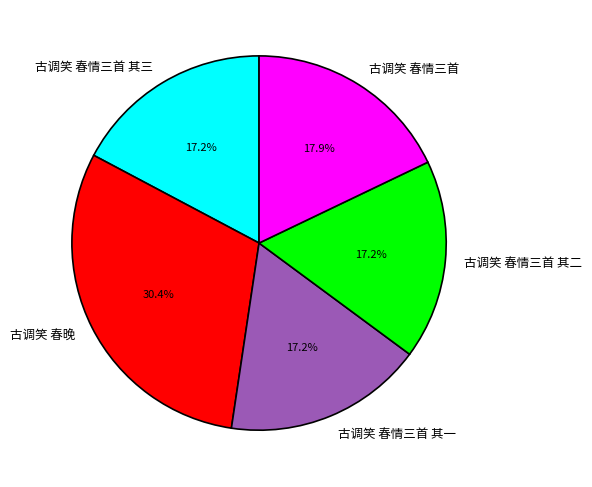

What is the largest slice in the pie chart?

古调笑 春晚